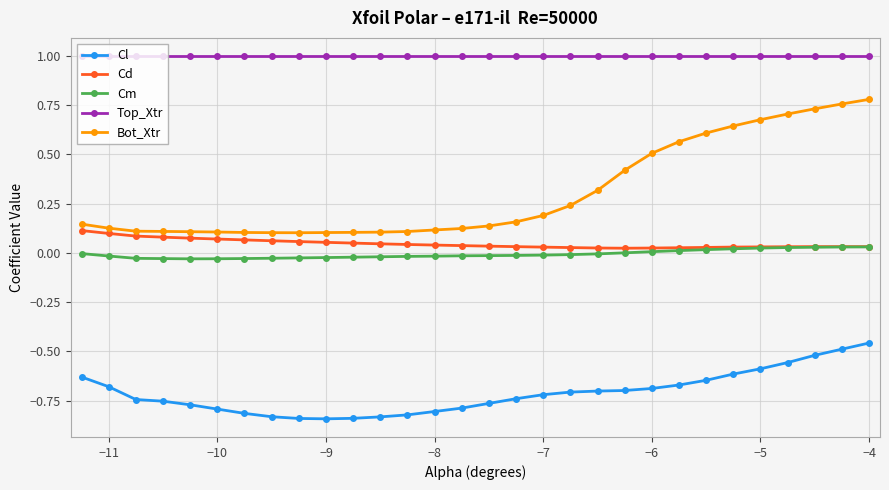

Rank the series by their maximum value, from lowest to highest.

Cl, Cm, Cd, Bot_Xtr, Top_Xtr